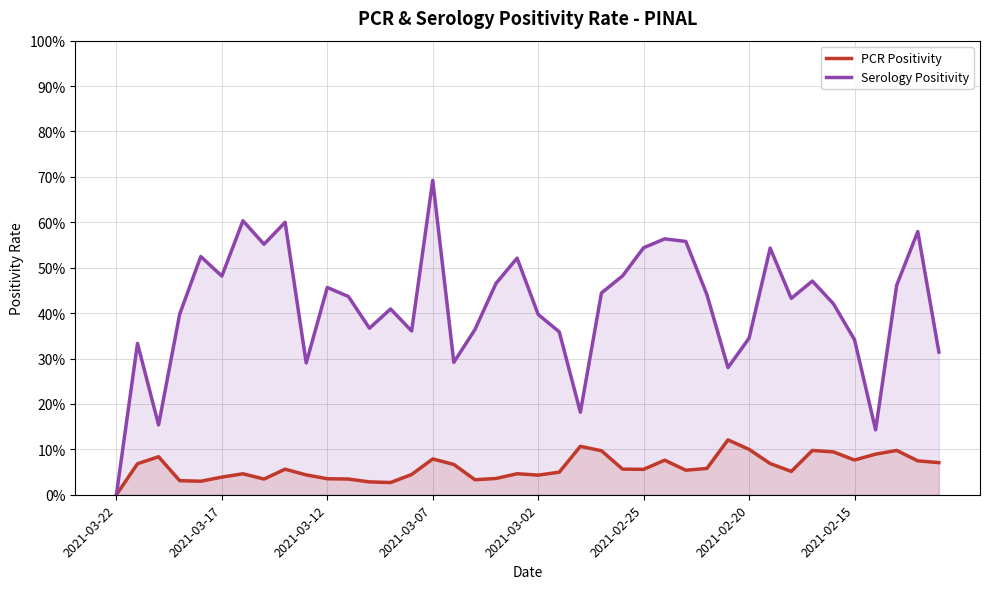

What are all the series names shown in the legend?

PCR Positivity, Serology Positivity